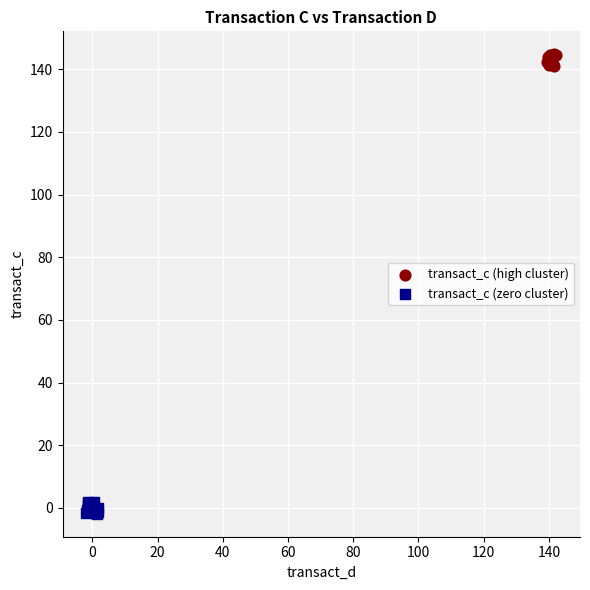

Which series has the largest Y range (max minus min)?

transact_c (zero cluster)